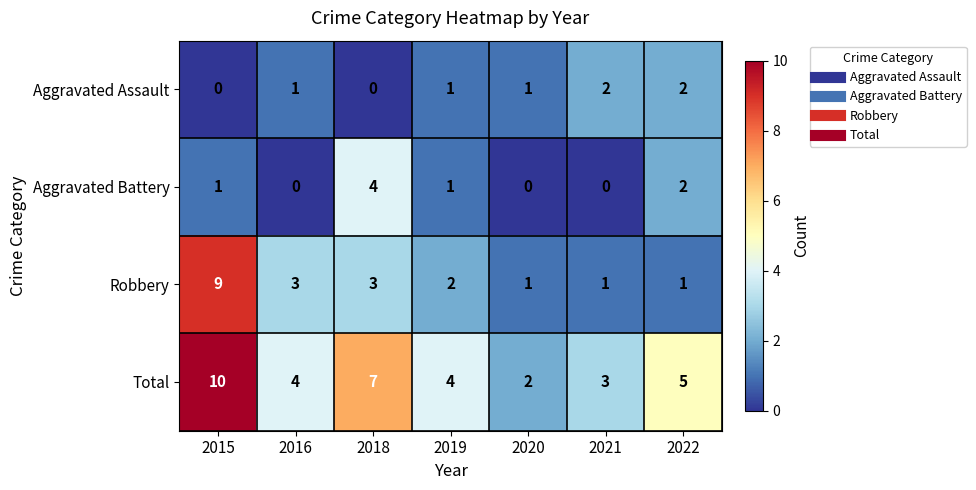

Which series has the largest total across all categories?

Total